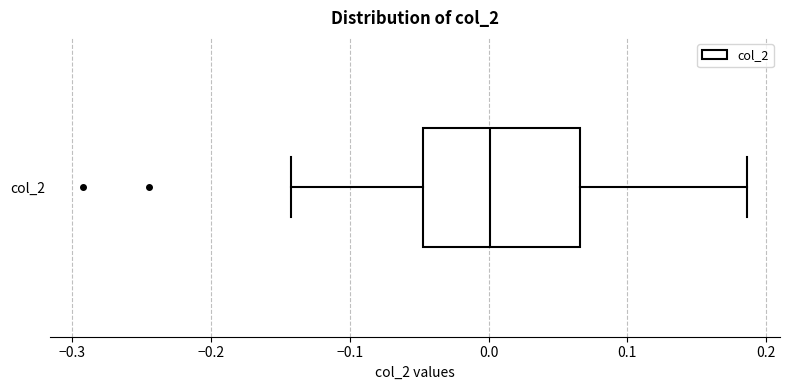

Read this box plot against the x-axis: the position of the median line, the range covered by the box, and the ends of both whiskers. The values are not printed on the chart, so give them approximately, as read against the axis.

median 0.00, box -0.05 to 0.07, whiskers -0.14 to 0.19